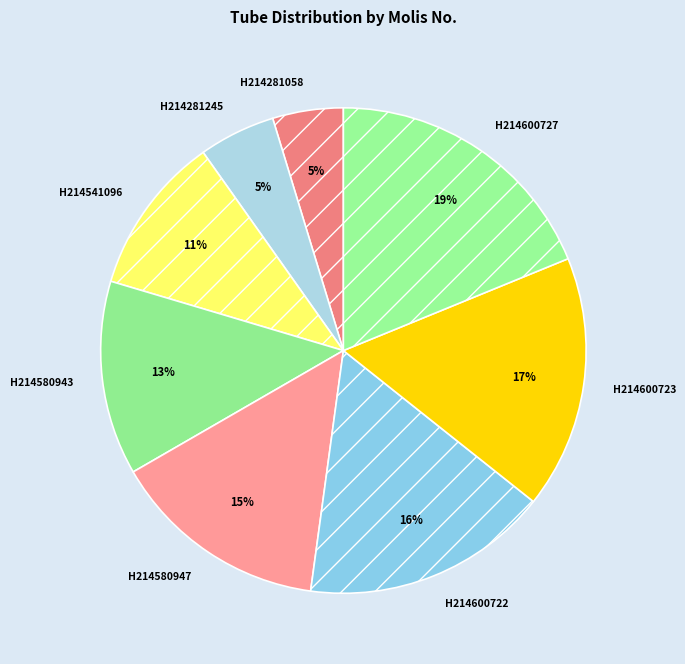

What percentage is the H214600722 slice, to the nearest percent?

16%